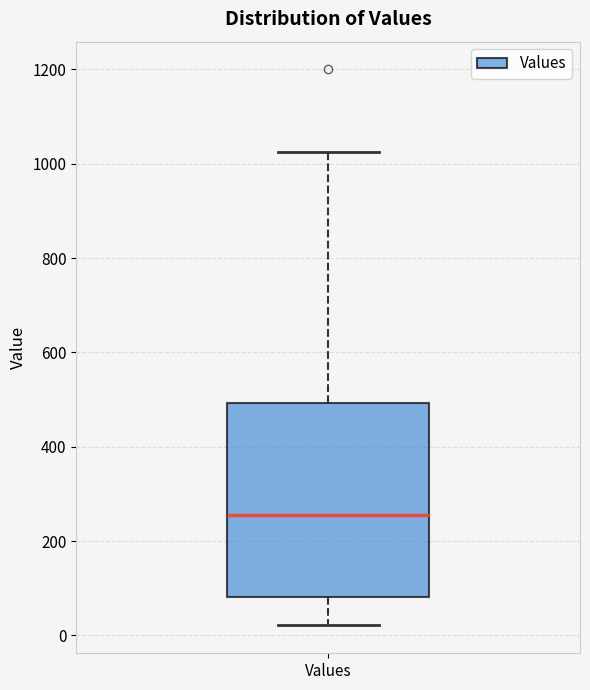

Where does the upper whisker of the box for Values end on the y-axis? The values are not printed on the chart, so give them approximately, as read against the axis.

1020